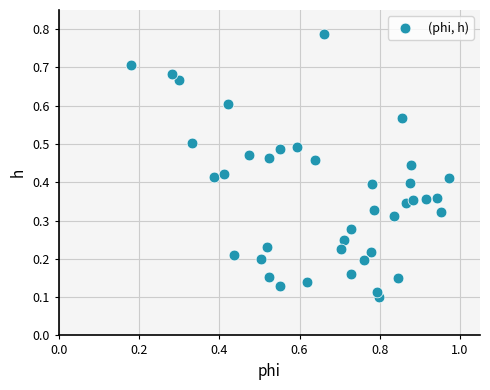

Count the number of points in this scatter plot.

40